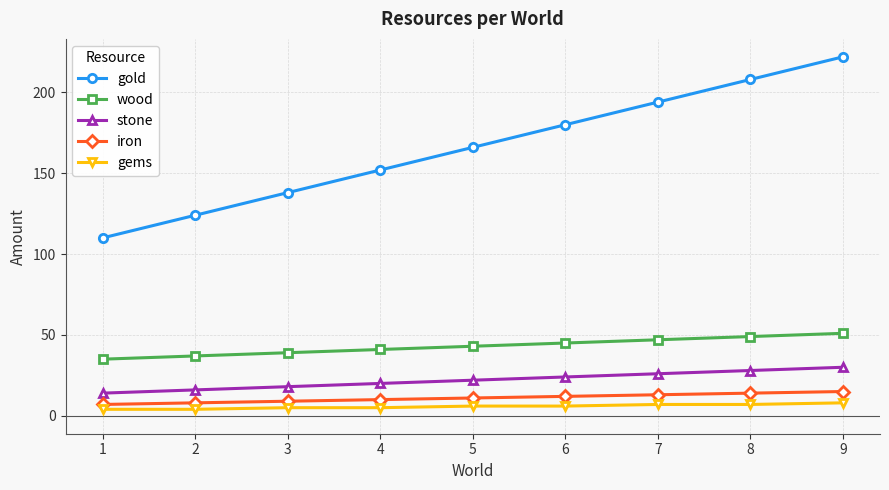

Which series has the largest total across all categories?

gold